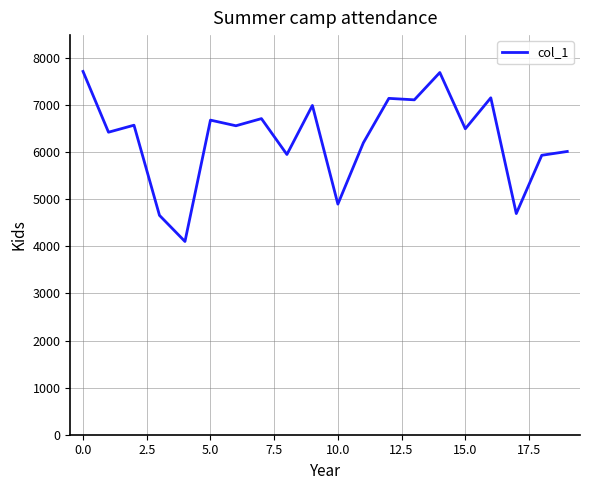

What is the minimum value shown in the chart?

4105